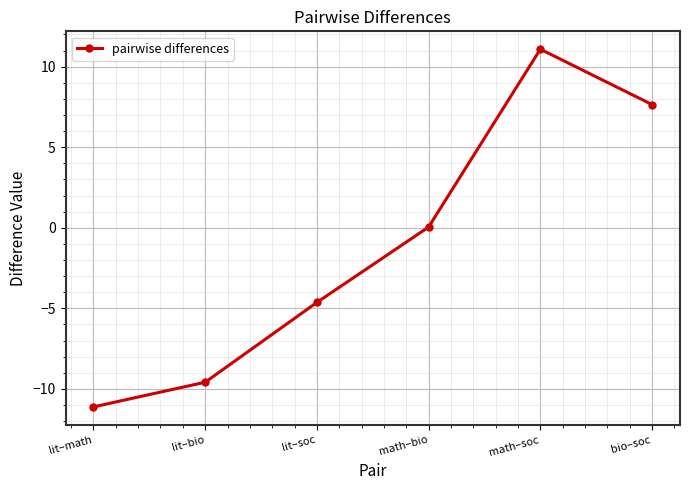

What is the value of the 5th point from the left?

11.1